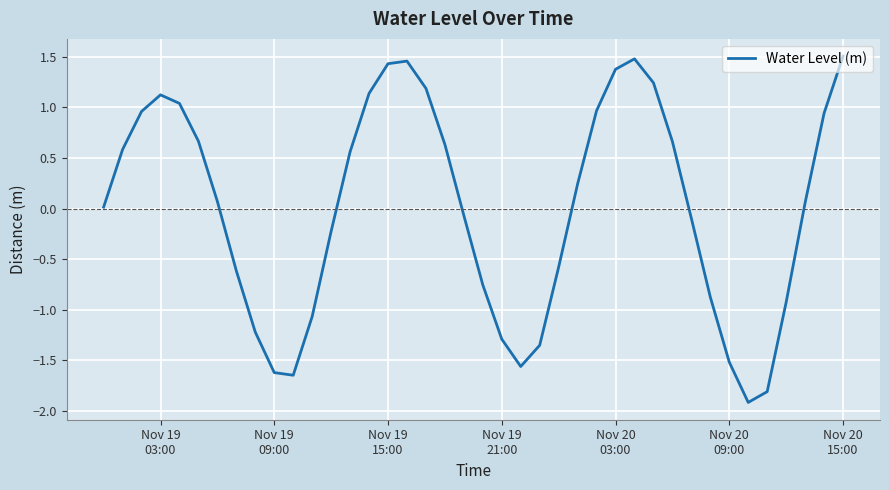

What is the minimum value shown in the chart?

-1.9